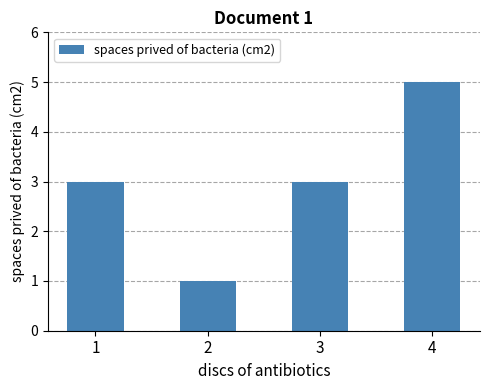

Reading left to right, extract all data points from this chart.

3	1	3	5